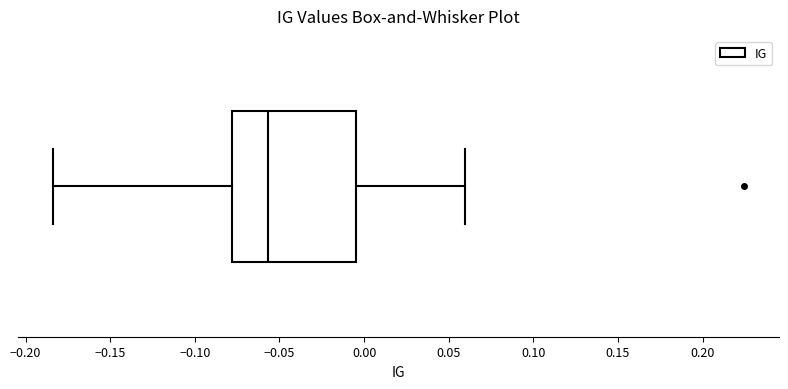

Transcribe this box plot: give where the median line is, the range the box spans, and where the two whiskers end, as read against the x-axis. The values are not printed on the chart, so give them approximately, as read against the axis.

median -0.055, box -0.080 to -0.005, whiskers -0.185 to 0.060